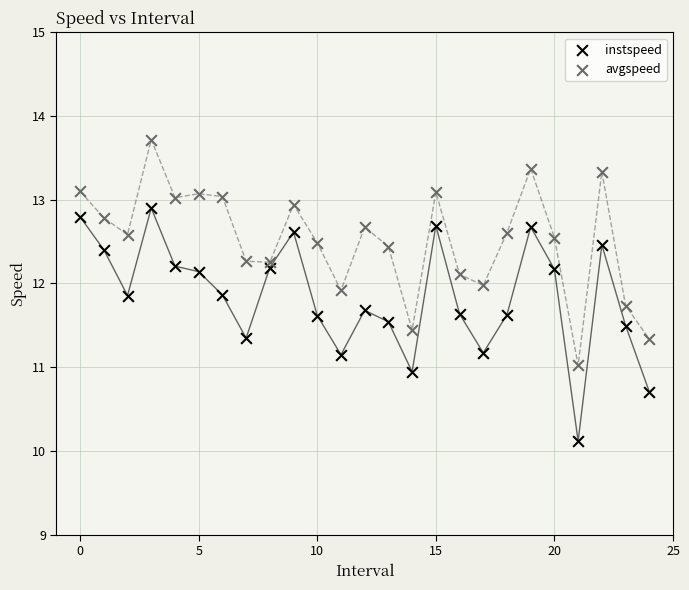

Which series reaches the maximum Y coordinate?

avgspeed